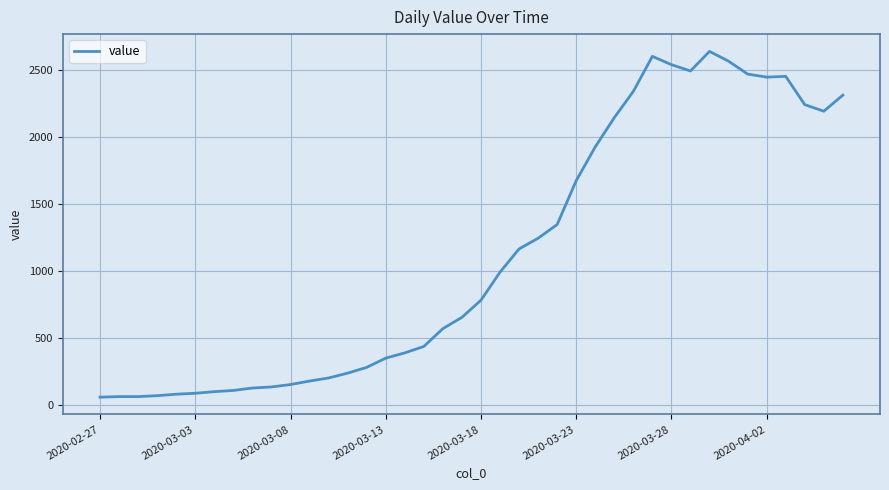

What is the minimum value shown in the chart?

61